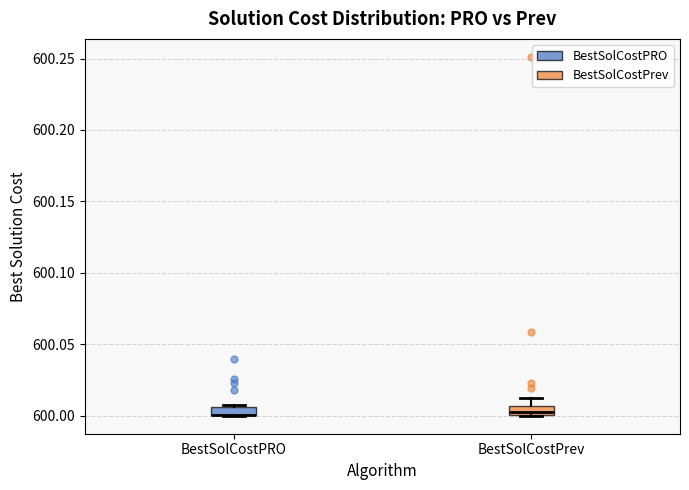

Where is the lower edge of the box for BestSolCostPRO on the y-axis? The values are not printed on the chart, so give them approximately, as read against the axis.

600.000